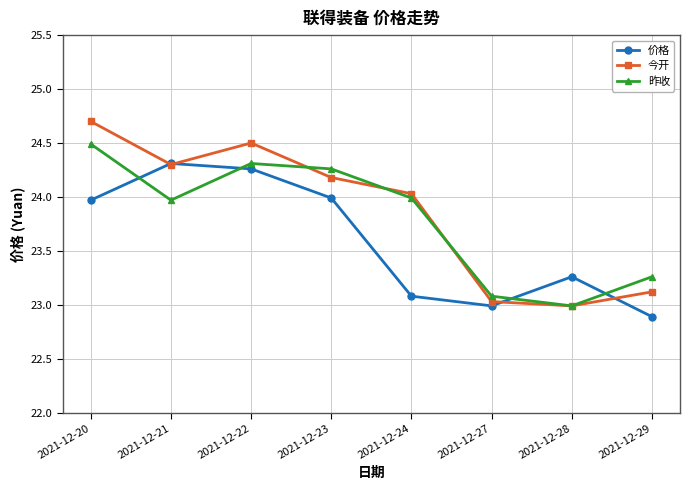

What is the sum of all 价格 values?

188.8